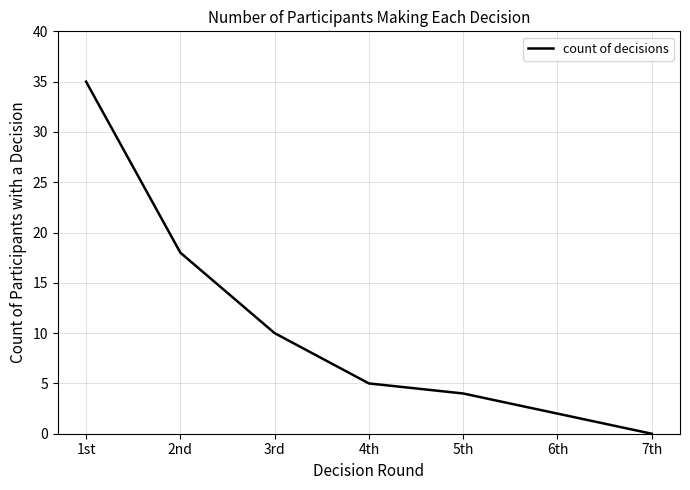

The chart shows a value of 3 at 4th. True or false?

False